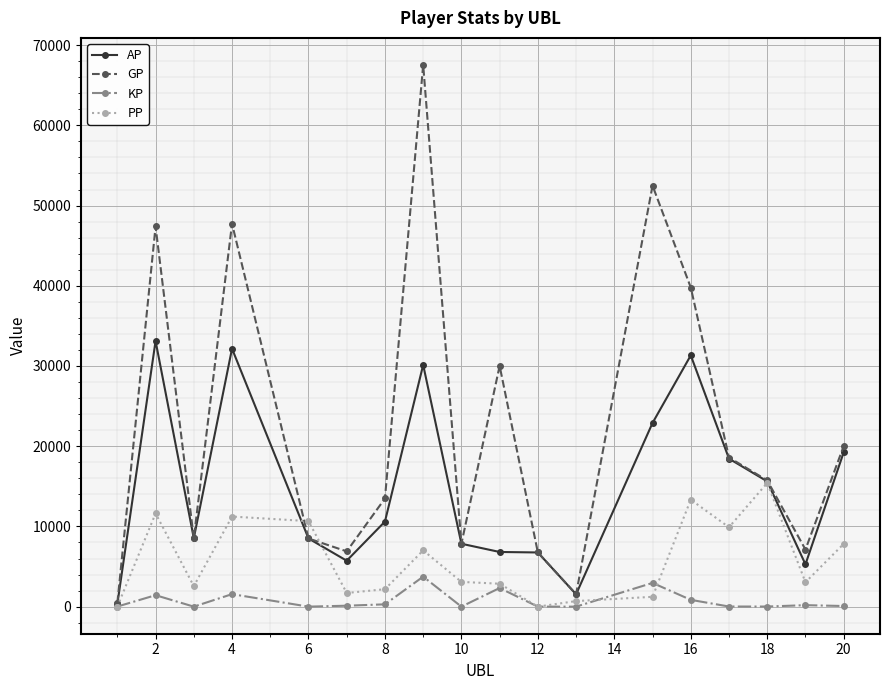

What is the difference between the second highest and second lowest values in the KP series?

2958.5